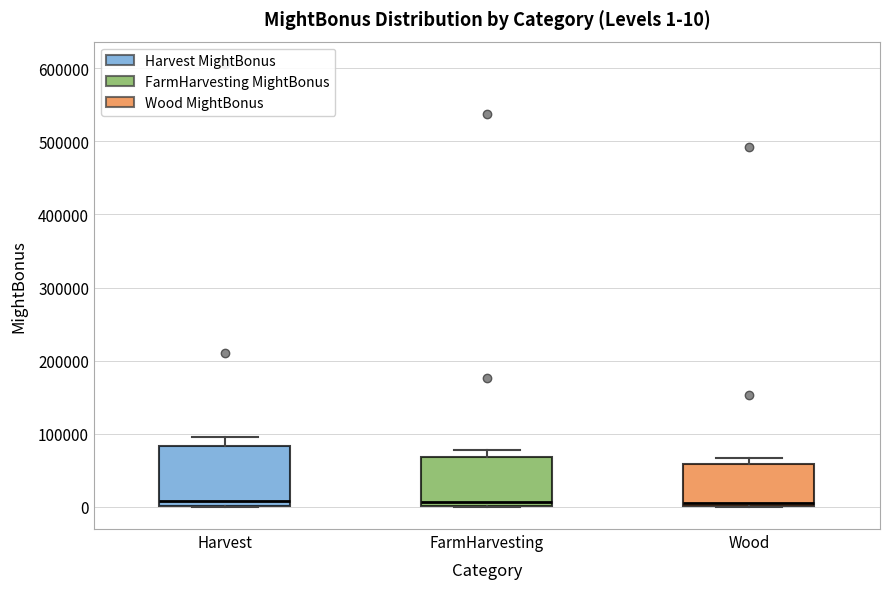

Which box is the tallest, from its lower edge to its upper edge?

Harvest